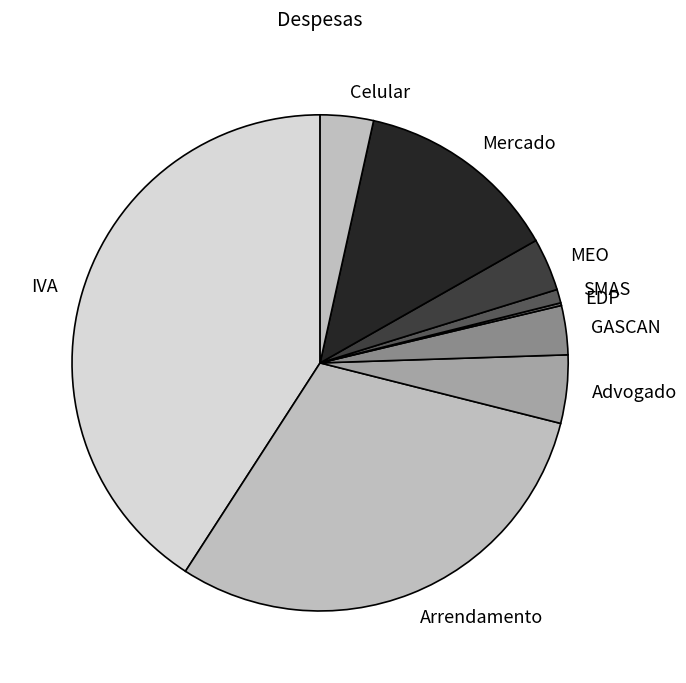

What is the largest slice in the pie chart?

IVA